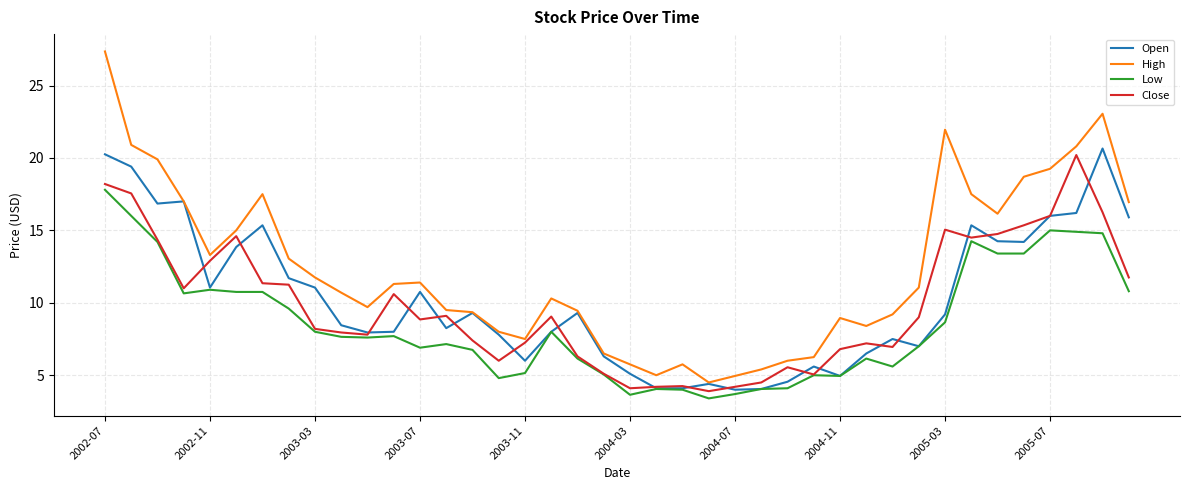

Which series has the largest total across all categories?

High